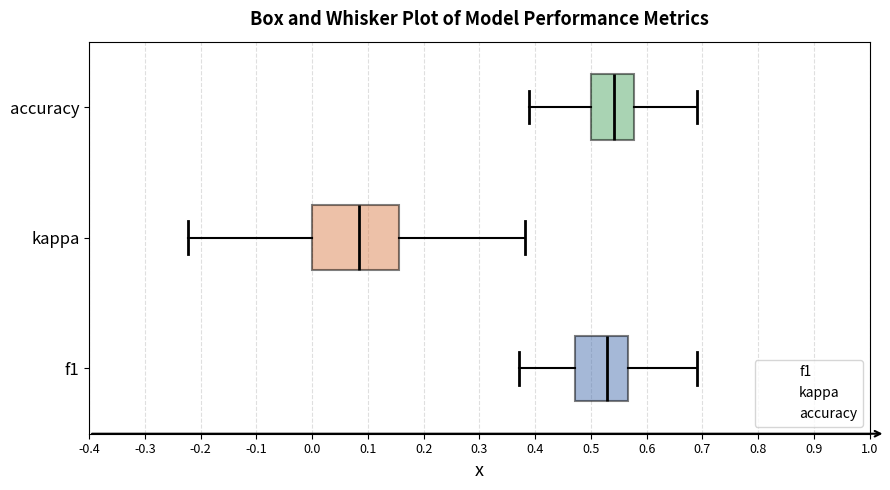

Reading bottom to top, transcribe this box plot: for each box, give where its median line is, the range the box spans, and where its two whiskers end, as read against the x-axis. The values are not printed on the chart, so give them approximately, as read against the axis.

f1: median 0.53, box 0.47 to 0.57, whiskers 0.37 to 0.69
kappa: median 0.08, box 0.00 to 0.16, whiskers -0.22 to 0.38
accuracy: median 0.54, box 0.50 to 0.58, whiskers 0.39 to 0.69